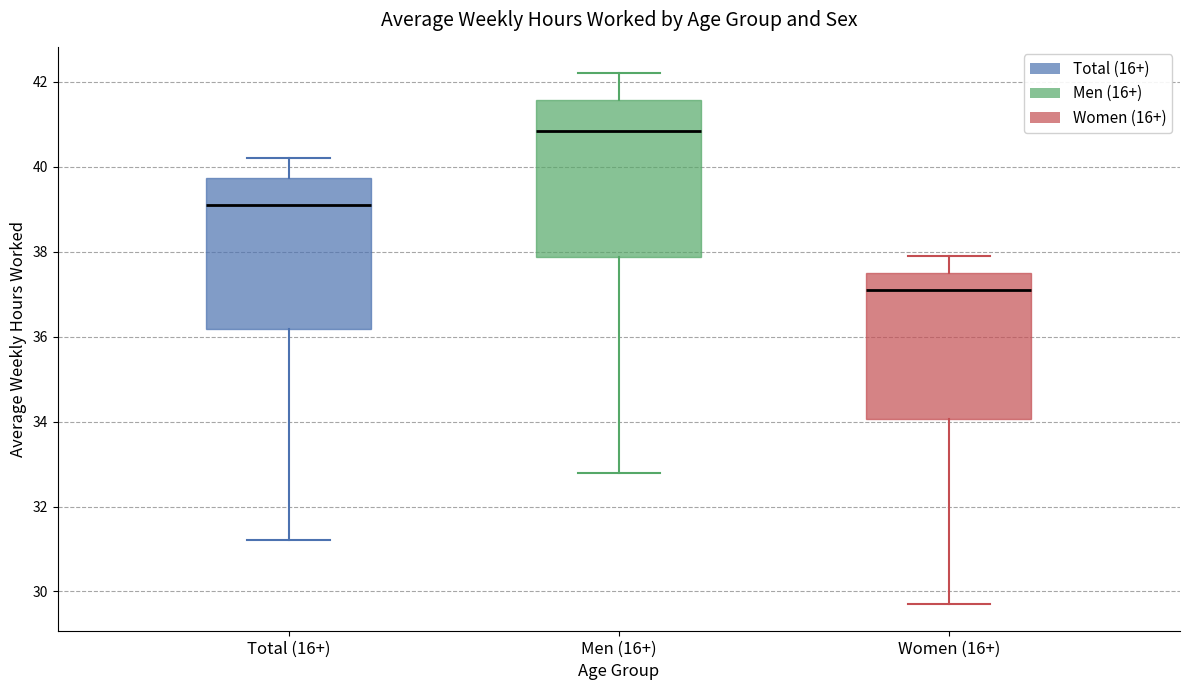

Reading left to right, read every box against the y-axis: the position of its median line, the range the box covers, and the ends of its whiskers. The values are not printed on the chart, so give them approximately, as read against the axis.

Total (16+): median 39.2, box 36.2 to 39.8, whiskers 31.2 to 40.2
Men (16+): median 40.8, box 37.8 to 41.6, whiskers 32.8 to 42.2
Women (16+): median 37.2, box 34.0 to 37.6, whiskers 29.8 to 38.0